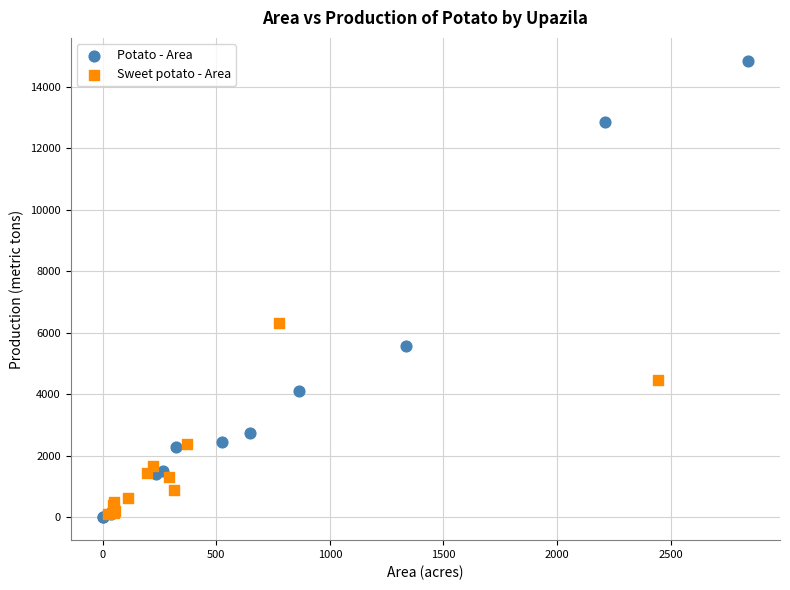

Which series has the widest spread of Y values?

Potato - Area